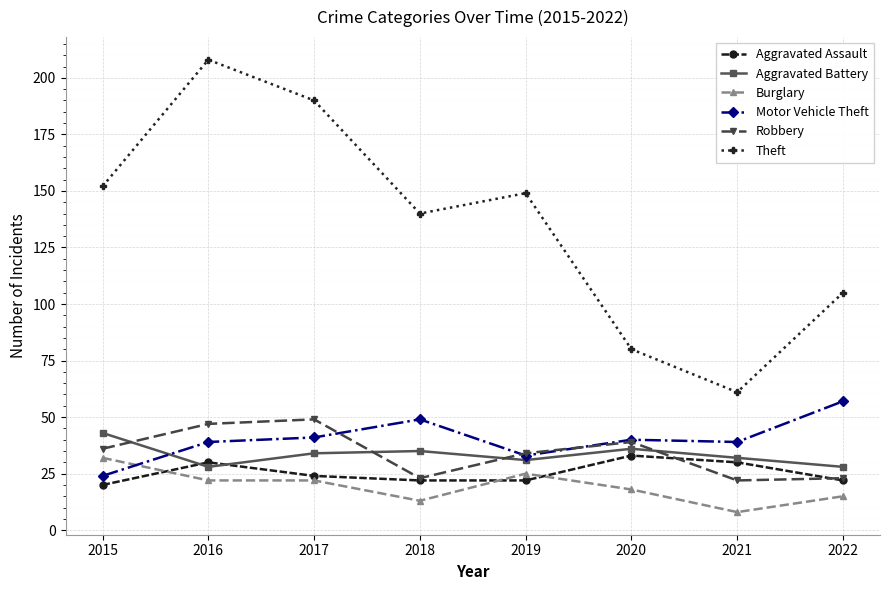

Between 2016 and 2021, which series saw the biggest shift?

Theft